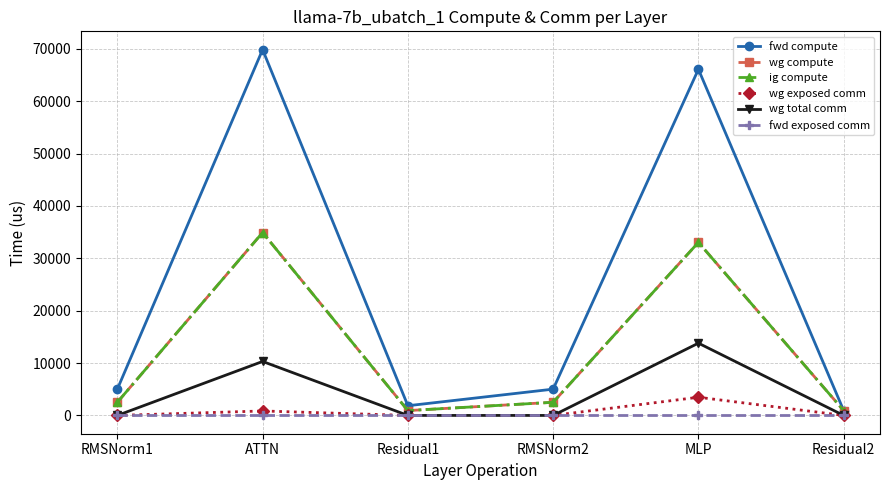

What is the sum of the ig compute values at RMSNorm2 and ATTN?

37434.5